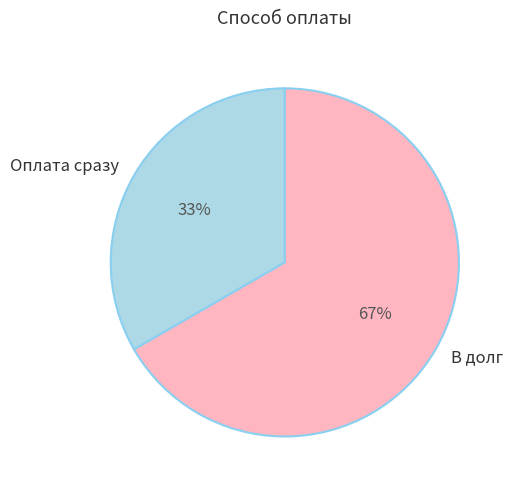

Which category has the smallest portion of the pie?

Оплата сразу